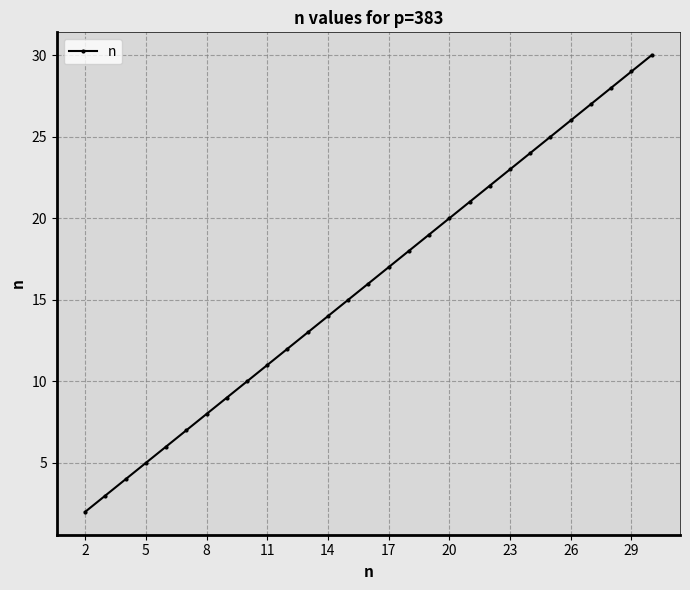

How many values are below 16?

14